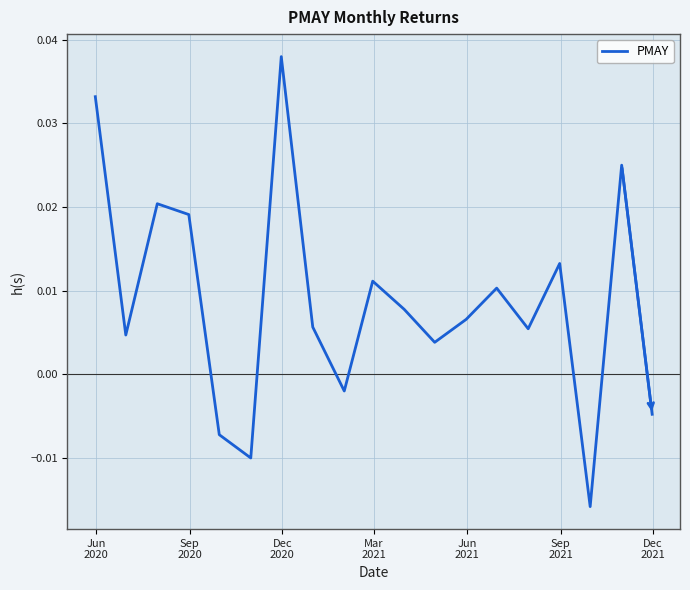

How many lines are shown in the chart?

1